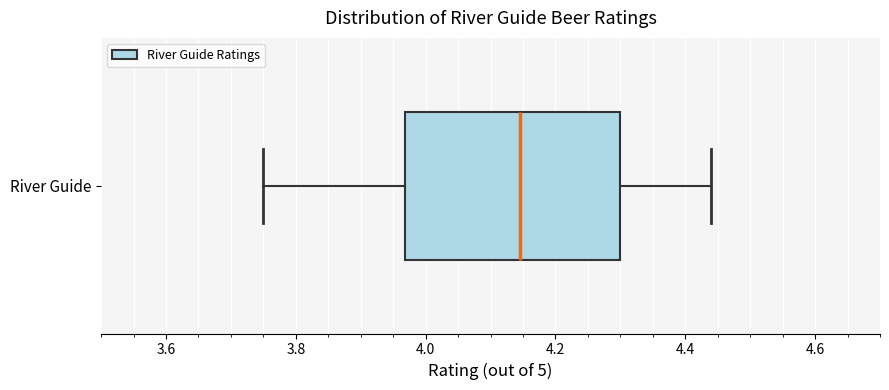

Read this box plot against the x-axis: the position of the median line, the range covered by the box, and the ends of both whiskers. The values are not printed on the chart, so give them approximately, as read against the axis.

median 4.14, box 3.96 to 4.30, whiskers 3.76 to 4.44